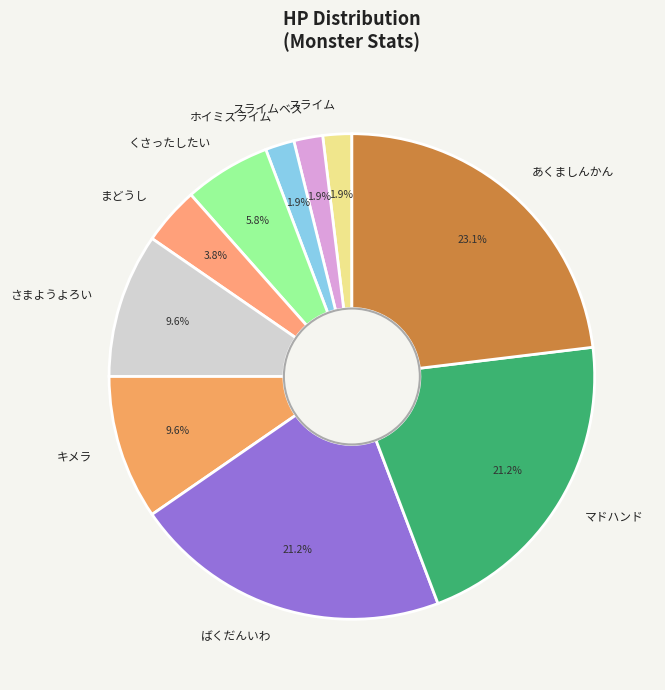

True or false: あくましんかん accounts for 13% of the total.

False